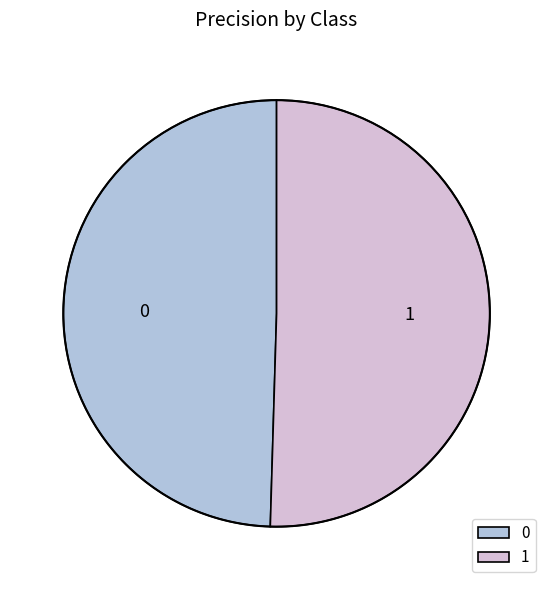

Count the number of slices in the pie.

2